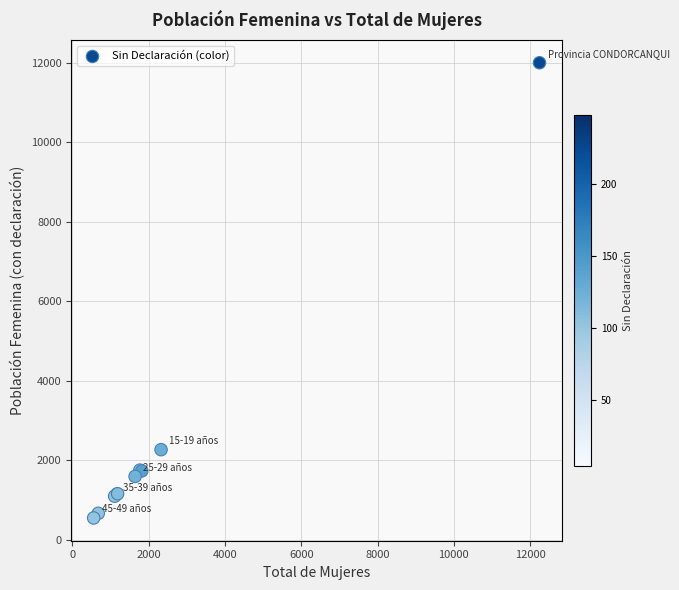

What Y value in the scatter plot is closest to 6275?

2270